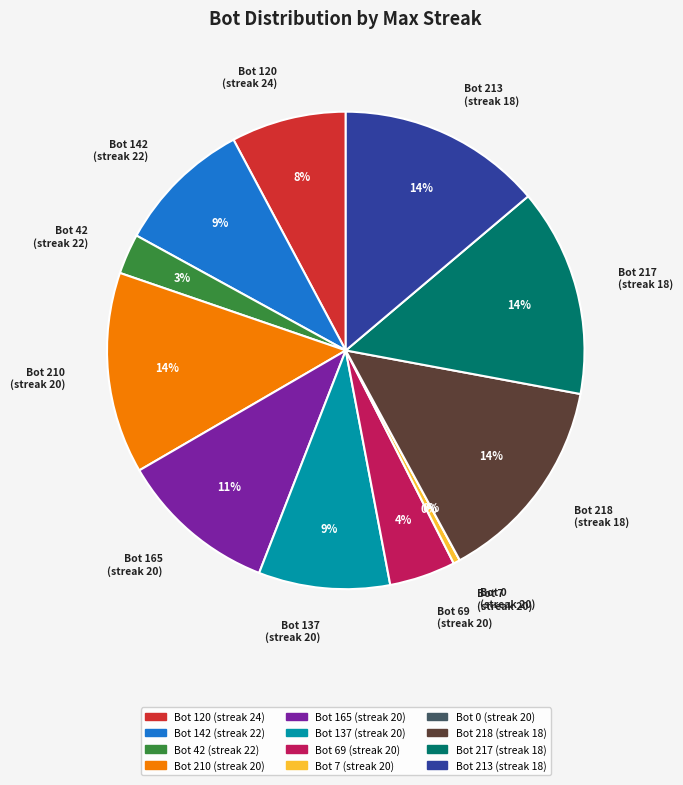

To the nearest percent, what is the difference between the largest and smallest slice percentages?

14%